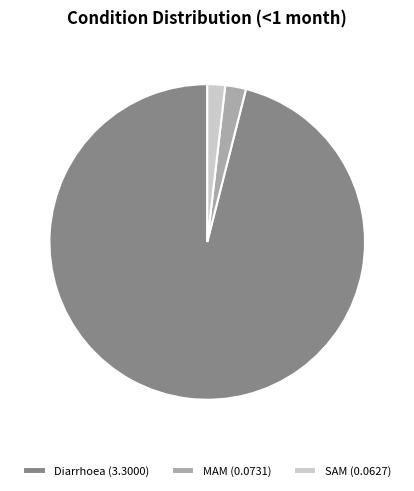

Is MAM (0.0731) the majority of the pie?

No